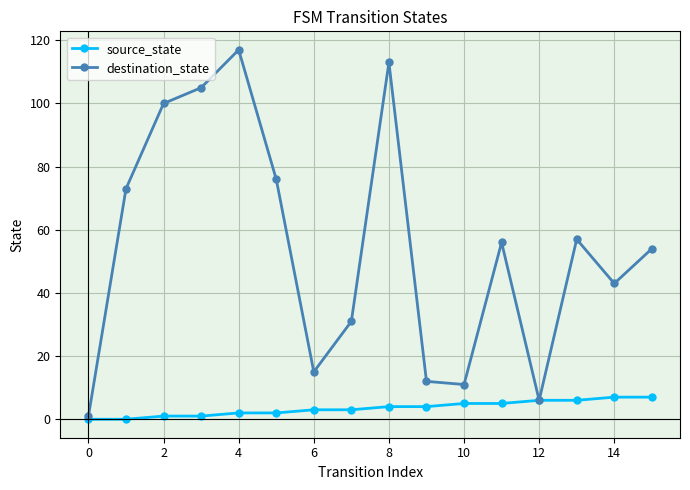

List the series in order of their peak value, highest first.

destination_state, source_state